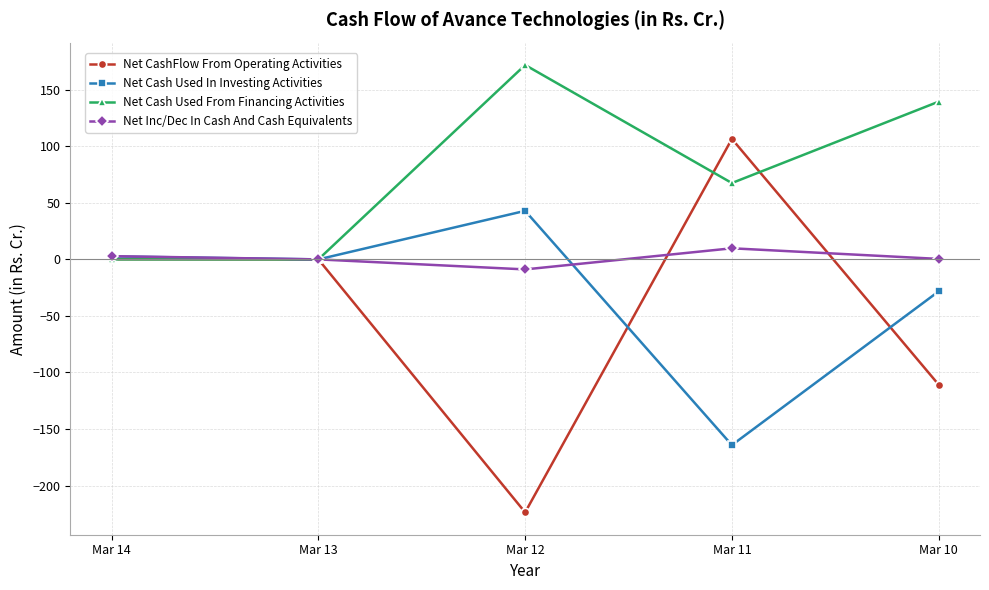

True or false: Net Cash Used In Investing Activities has a value of 0.0 at Mar 13.

True